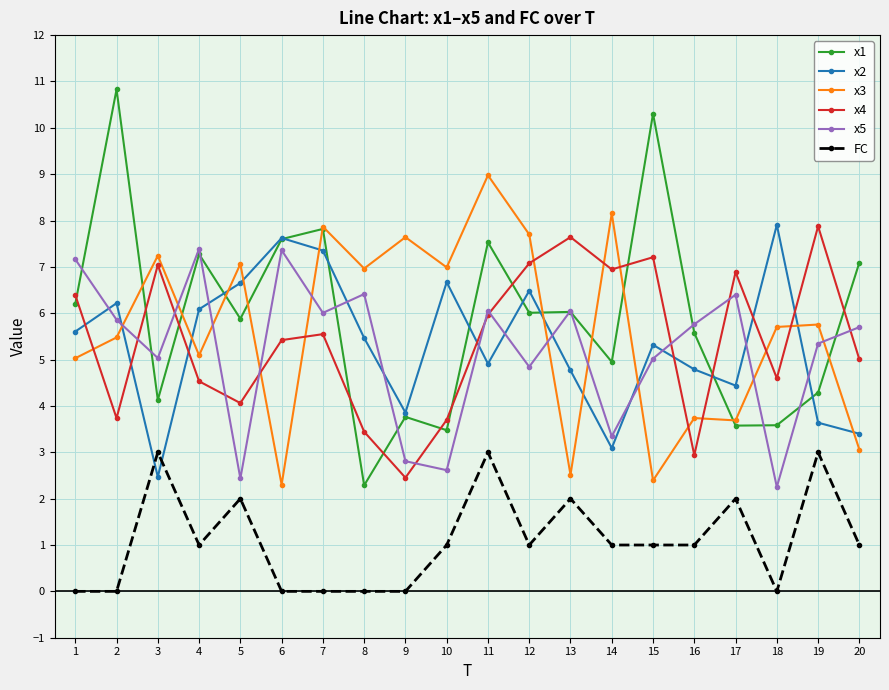

At 19, list the series in order from largest to smallest.

x4, x3, x5, x1, x2, FC